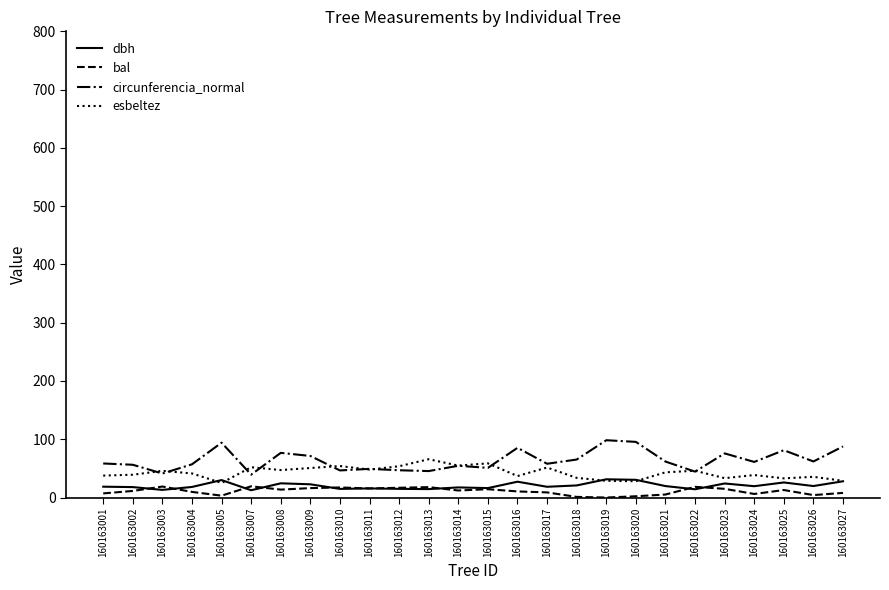

What is the spread (max minus min) of values at 160163019?

98.3